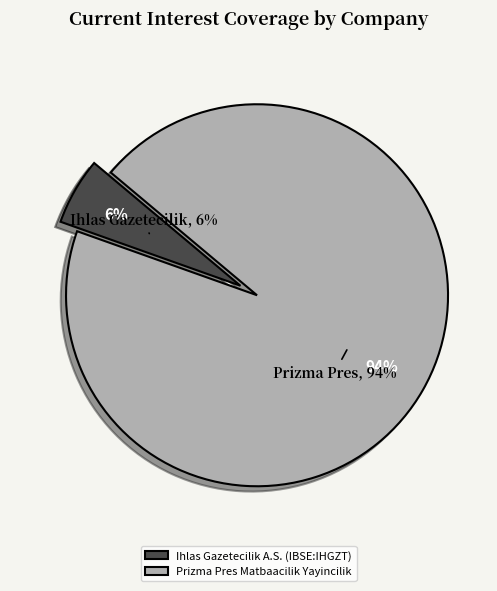

To the nearest percent, what is the combined percentage of Prizma Pres Matbaacilik Yayincilik and Ihlas Gazetecilik A.S. (IBSE:IHGZT)?

100%